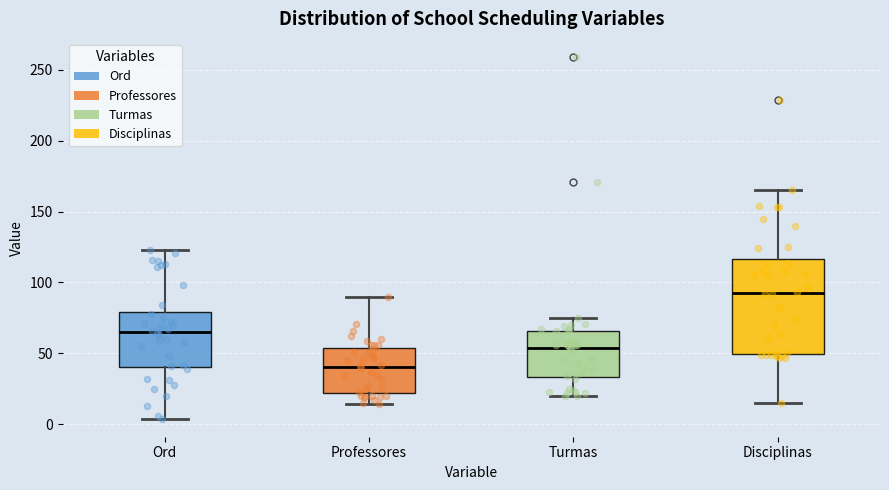

Comparing the boxes themselves (not the whiskers), which one is the tallest?

Disciplinas